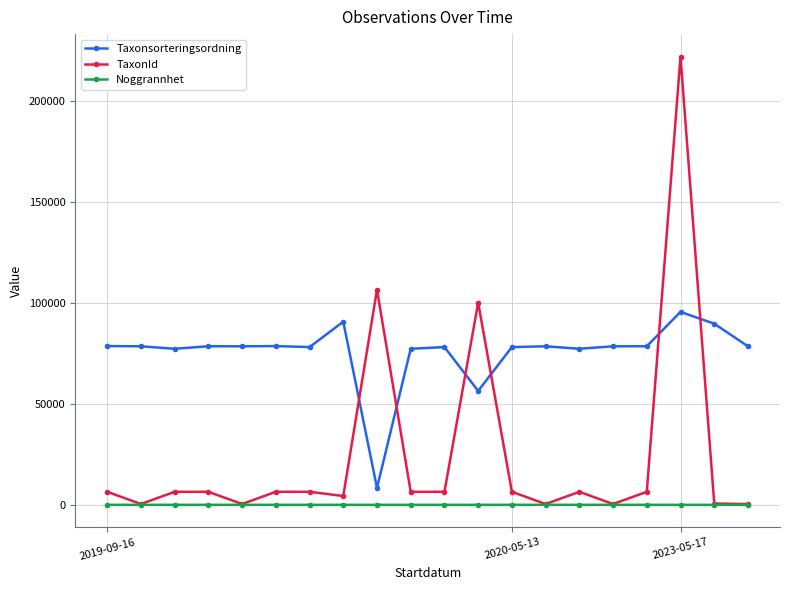

What are all the series names shown in the legend?

Taxonsorteringsordning, TaxonId, Noggrannhet